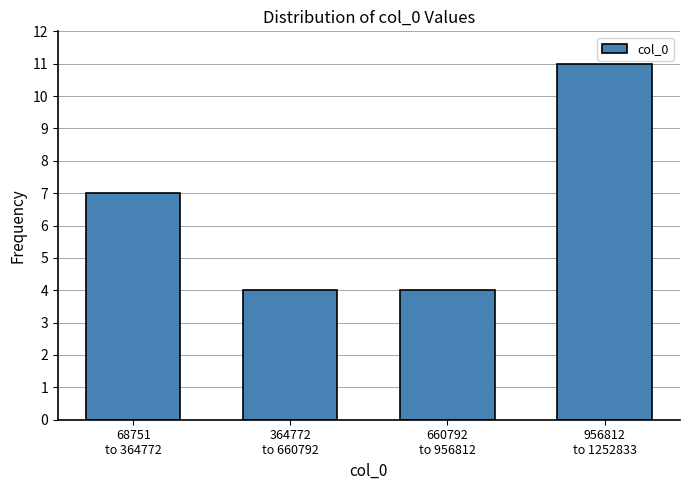

Reading left to right, what are all the values shown in this chart?

7	4	4	11